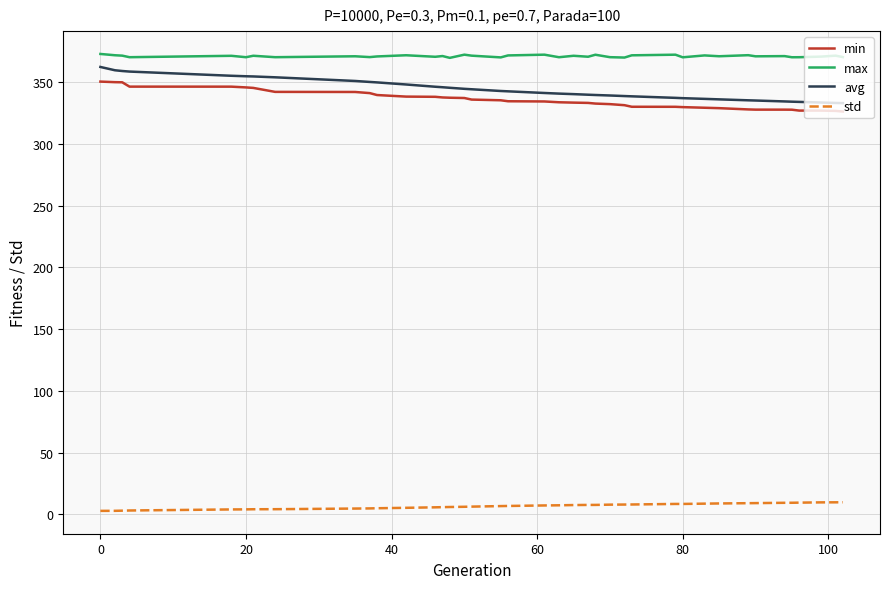

Which series has the largest range (max minus min)?

avg